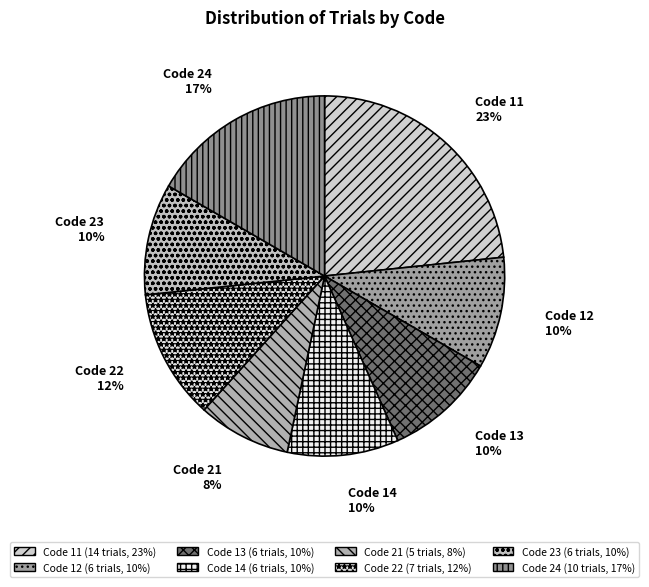

How many segments does this pie chart have?

8